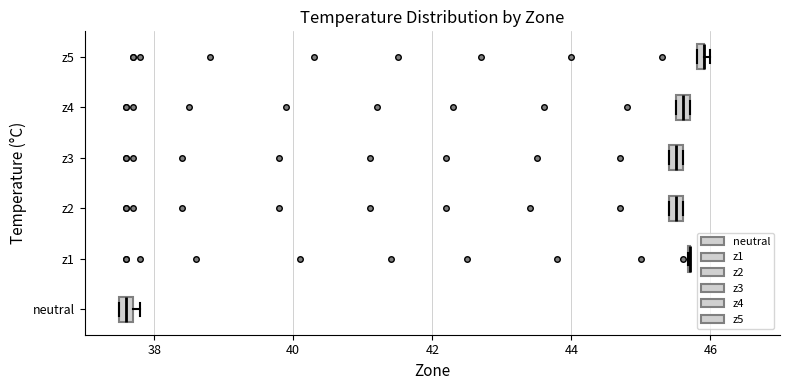

Where is the right edge of the box for z5 on the x-axis? The values are not printed on the chart, so give them approximately, as read against the axis.

46.0